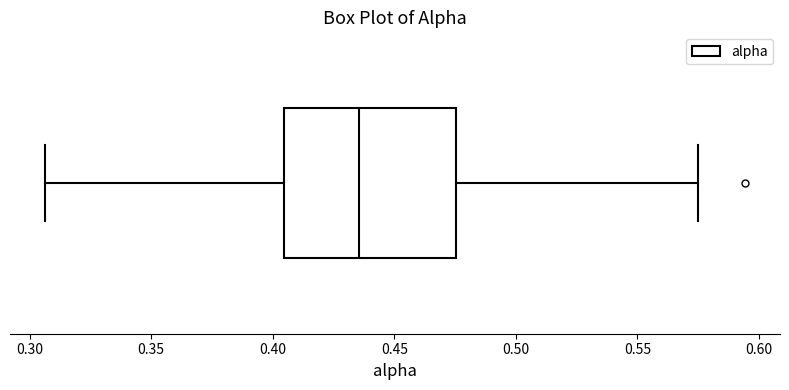

Where does the left whisker of the box end on the x-axis? The values are not printed on the chart, so give them approximately, as read against the axis.

0.305